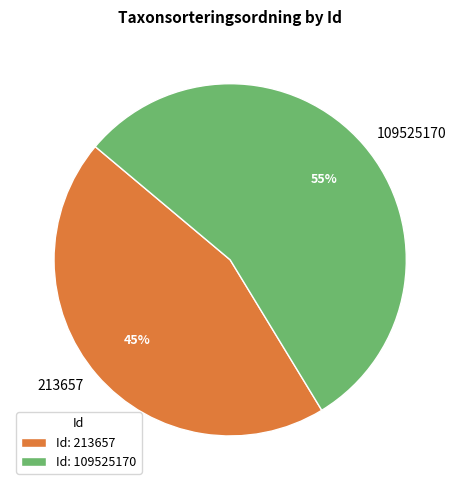

Which category accounts for the majority?

109525170